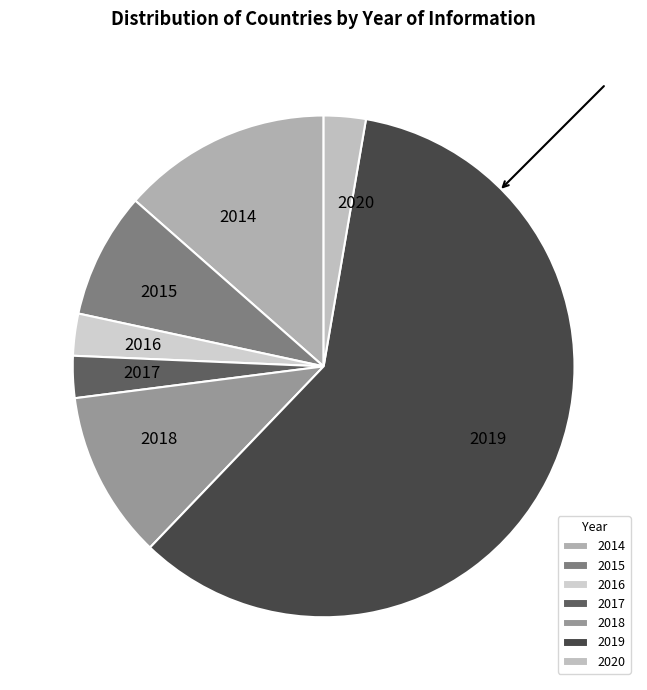

Count the number of slices in the pie.

7